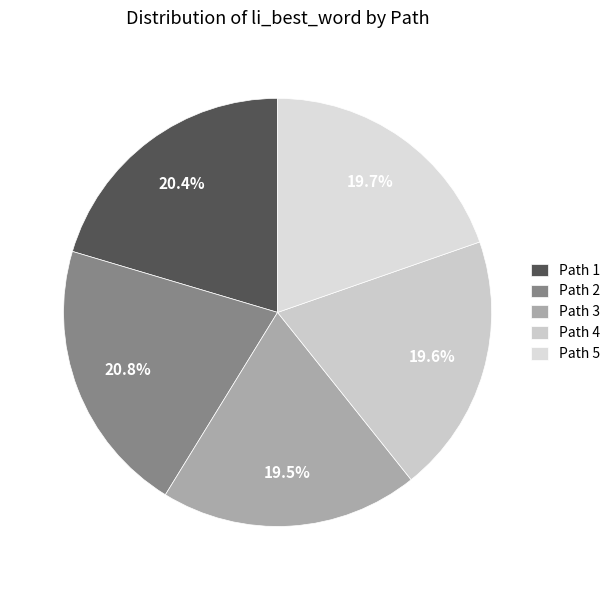

Is there any slice that represents more than half of the pie?

No